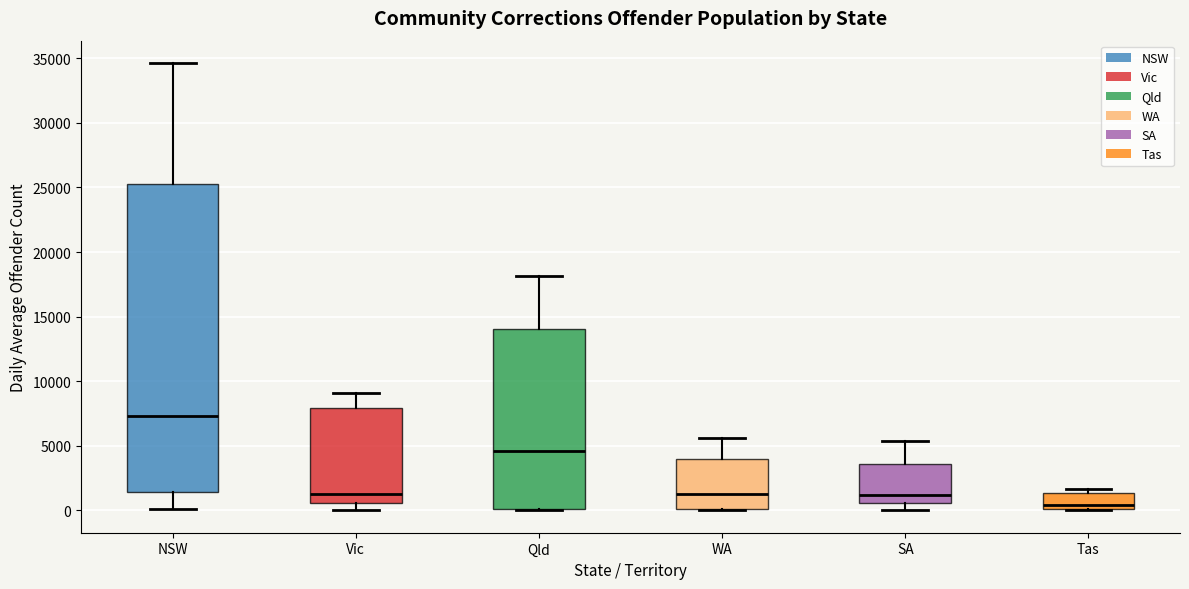

Reading left to right, transcribe this box plot: for each box, give where its median line is, the range the box spans, and where its two whiskers end, as read against the y-axis. The values are not printed on the chart, so give them approximately, as read against the axis.

NSW: median 7500, box 1500 to 25500, whiskers 0 to 34500
Vic: median 1500, box 500 to 8000, whiskers 0 to 9000
Qld: median 4500, box 0 to 14000, whiskers 0 to 18000
WA: median 1500, box 0 to 4000, whiskers 0 to 5500
SA: median 1000, box 500 to 3500, whiskers 0 to 5500
Tas: median 500, box 0 to 1500, whiskers 0 to 1500 (just above the box's upper edge)